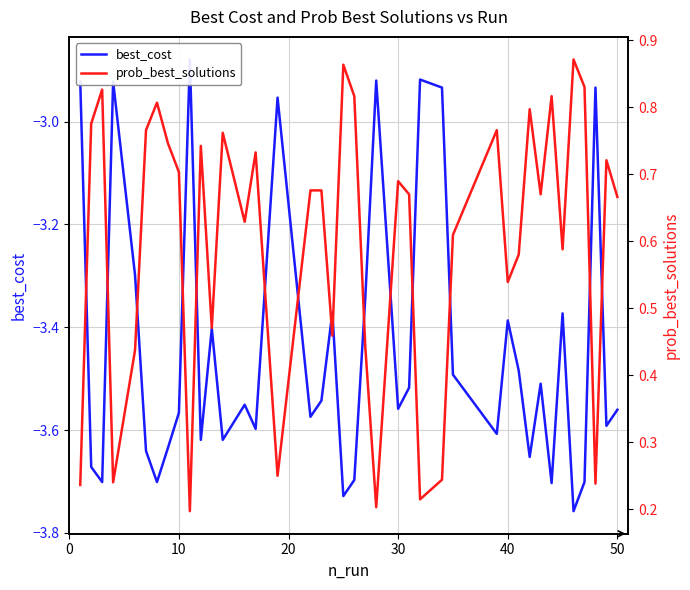

Does the chart display data point markers on the line(s)?

No